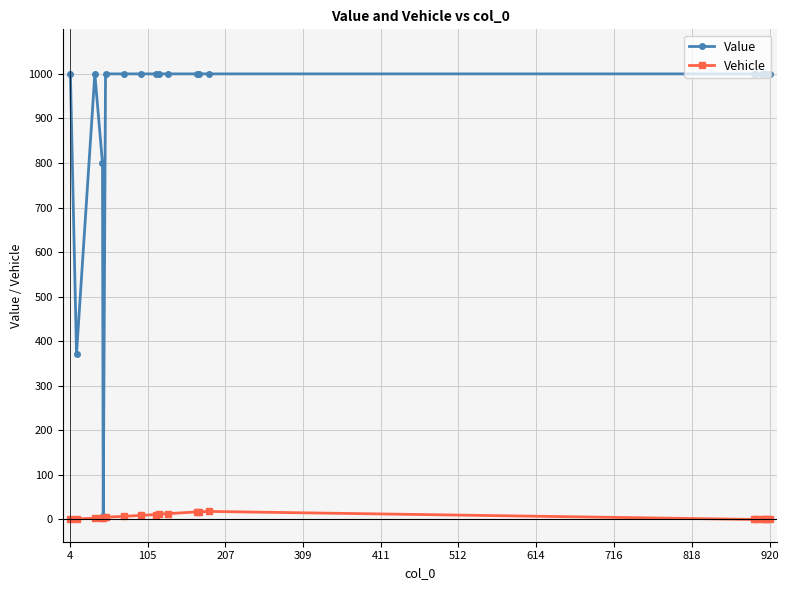

List the series in order of their peak value, lowest first.

Vehicle, Value